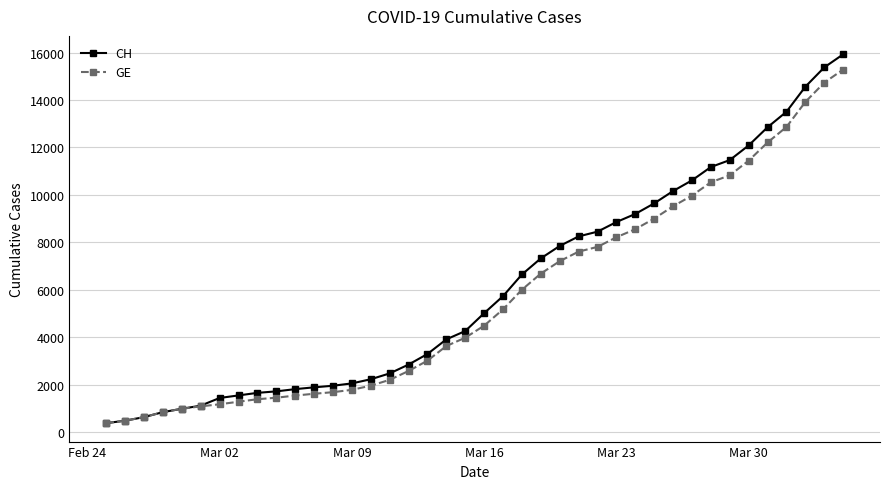

What is the value of the GE point at the 15th from the left?

1955